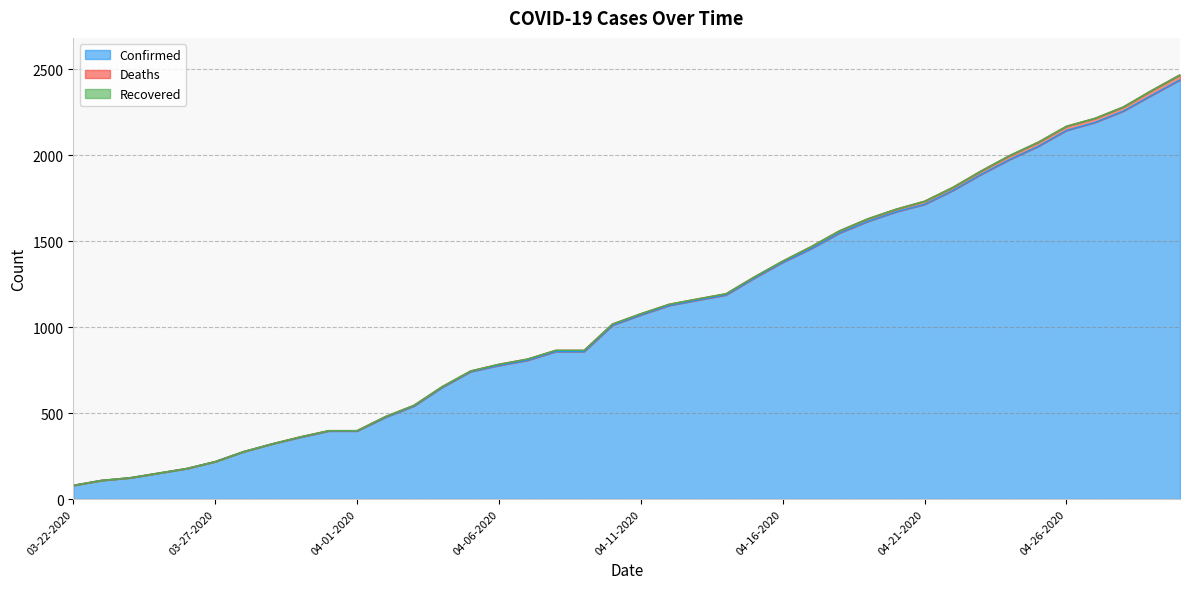

How many lines are shown in the chart?

3